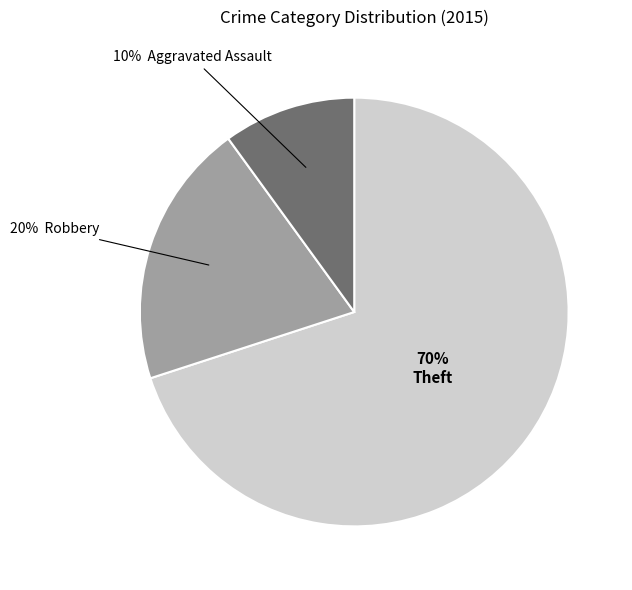

To the nearest percent, what is the difference between the largest and smallest slice percentages?

60%